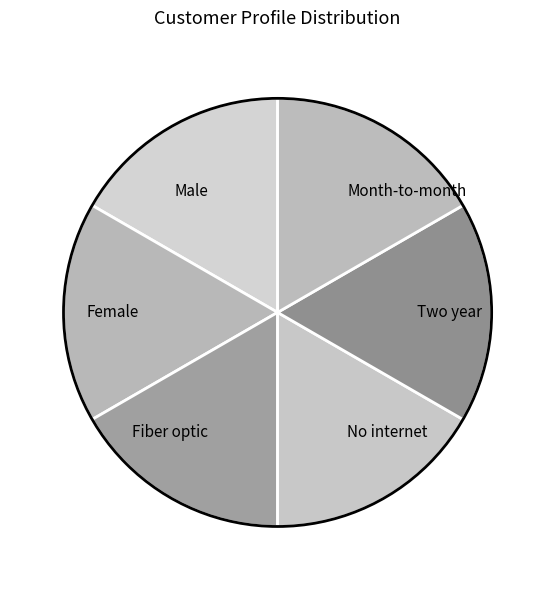

True or false: Male accounts for 25% of the total.

False